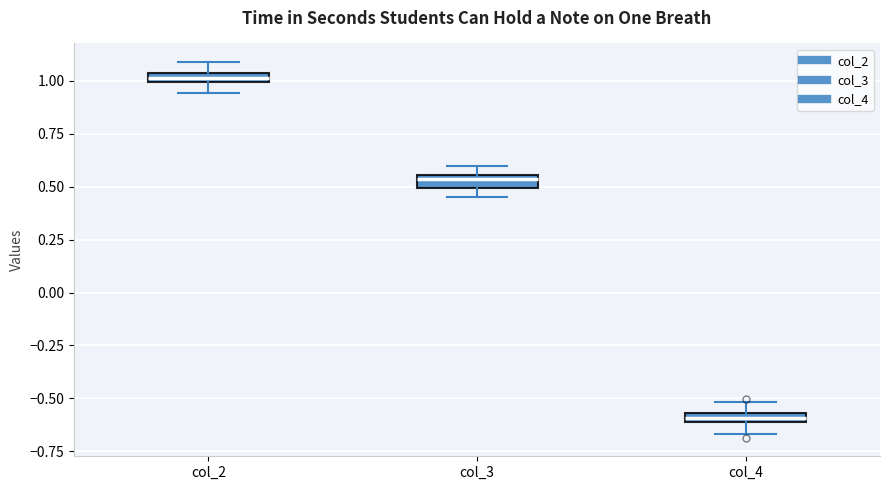

Where is the upper edge of the box for col_2 on the y-axis? The values are not printed on the chart, so give them approximately, as read against the axis.

1.05